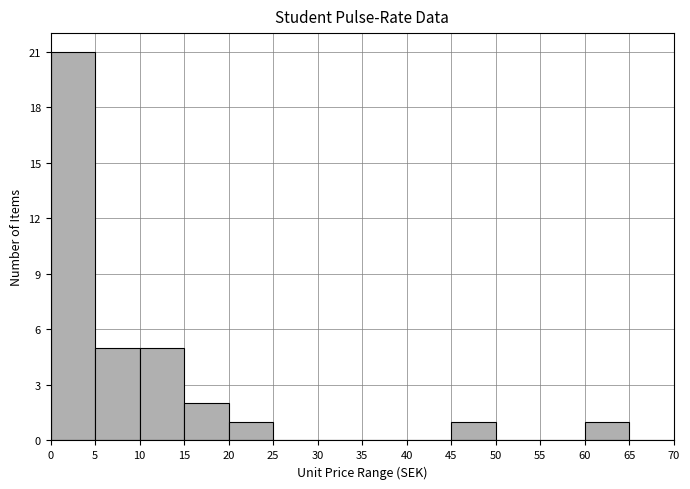

Over which range of the x-axis is the bar tallest?

0 to 5